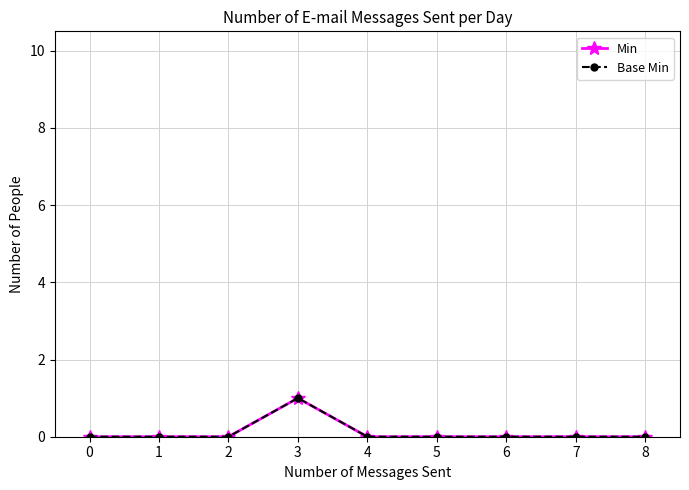

At which category is the sum across all series the highest?

3